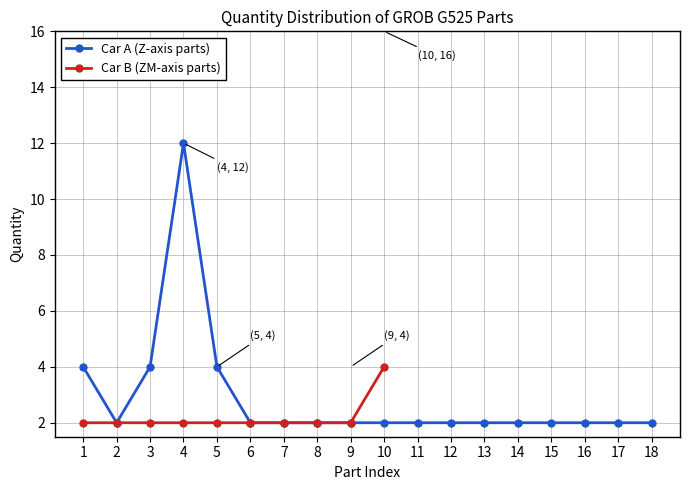

What is the value of the 12th point from the left?

2